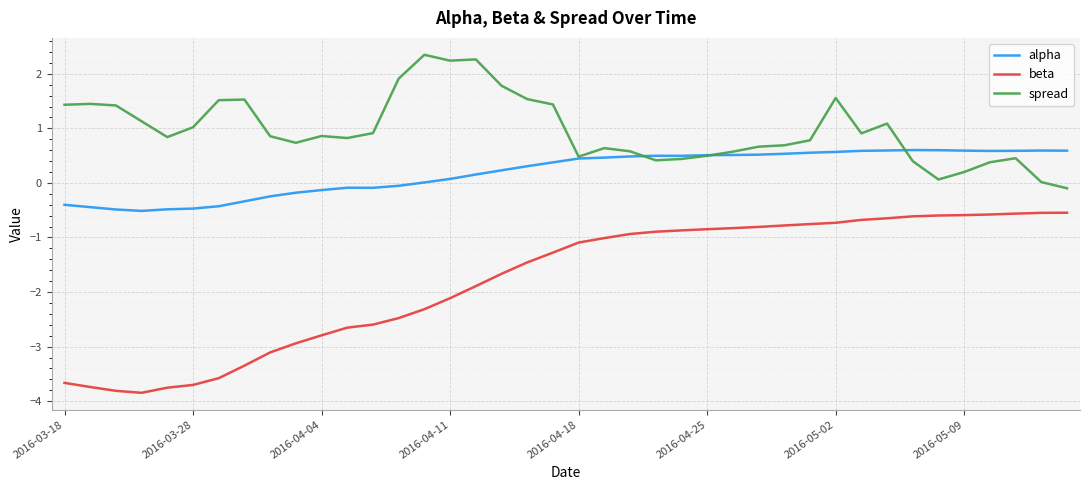

Which series has the largest total across all categories?

spread